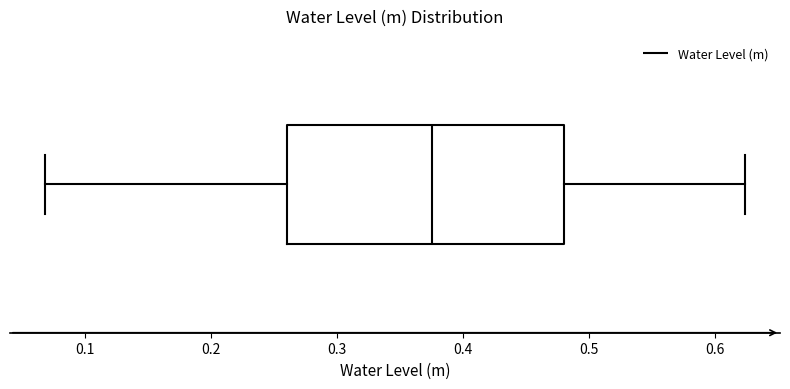

Where is the left edge of the box on the x-axis? The values are not printed on the chart, so give them approximately, as read against the axis.

0.26